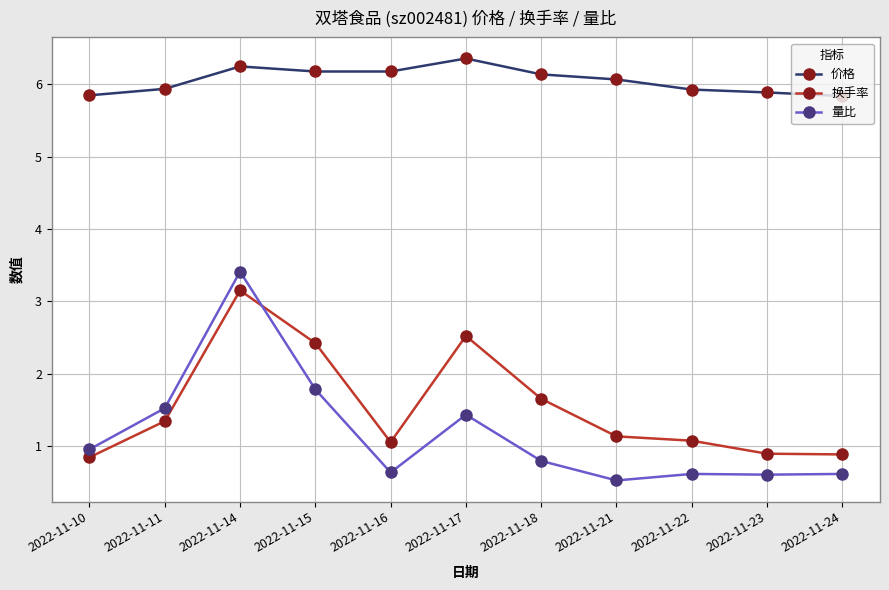

The 量比 series shows 5.7 at 2022-11-14. True or false?

False